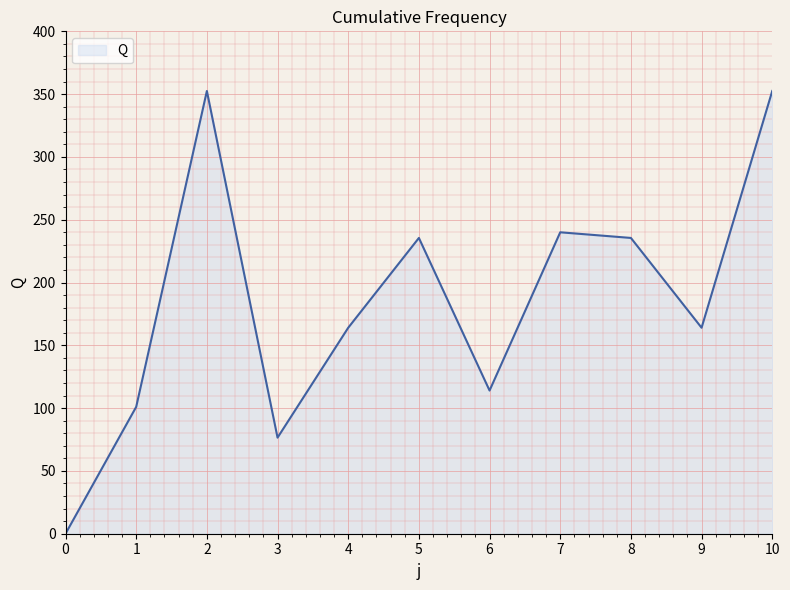

True or false: the data shows 76.5 at 3.

True